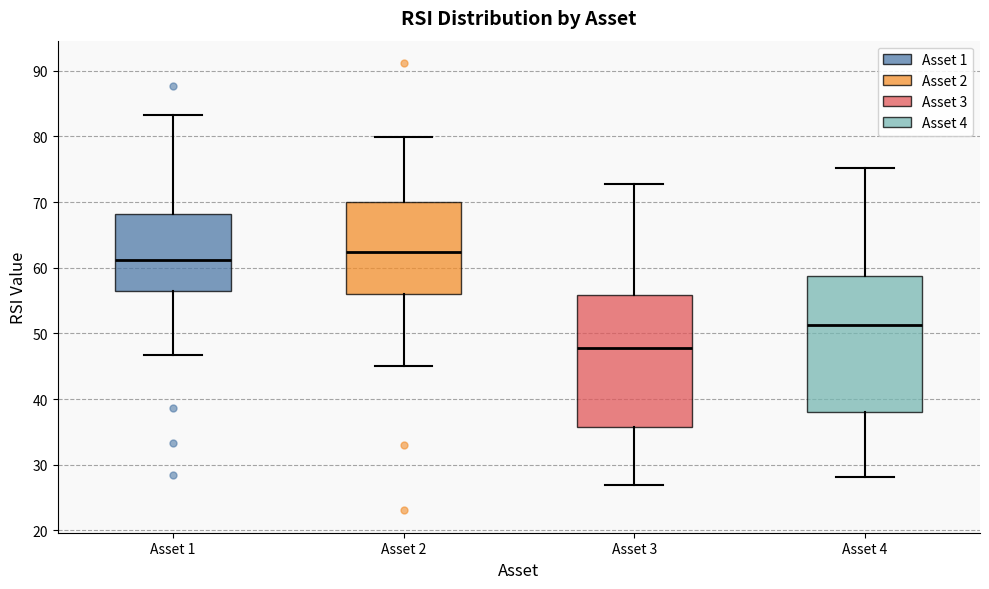

Where does the lower whisker of the box for Asset 1 end on the y-axis? The values are not printed on the chart, so give them approximately, as read against the axis.

47